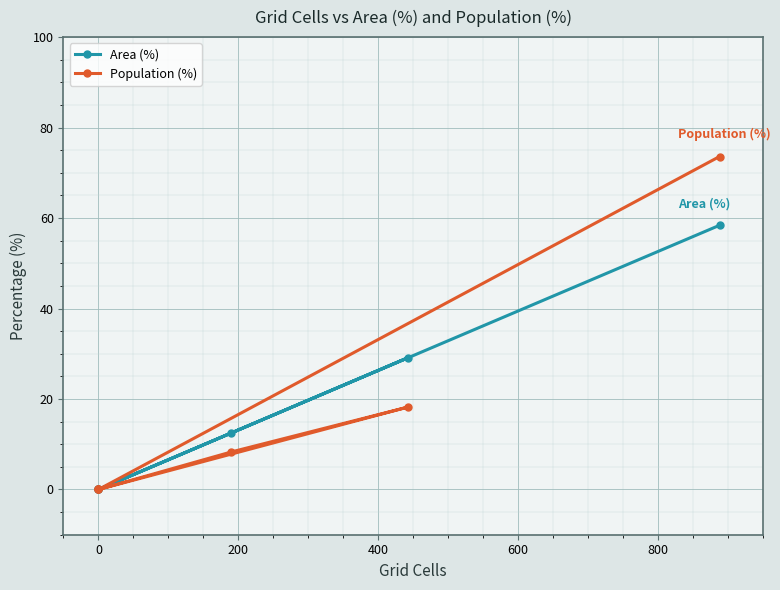

True or false: Area (%) and Population (%) cross at least once.

False